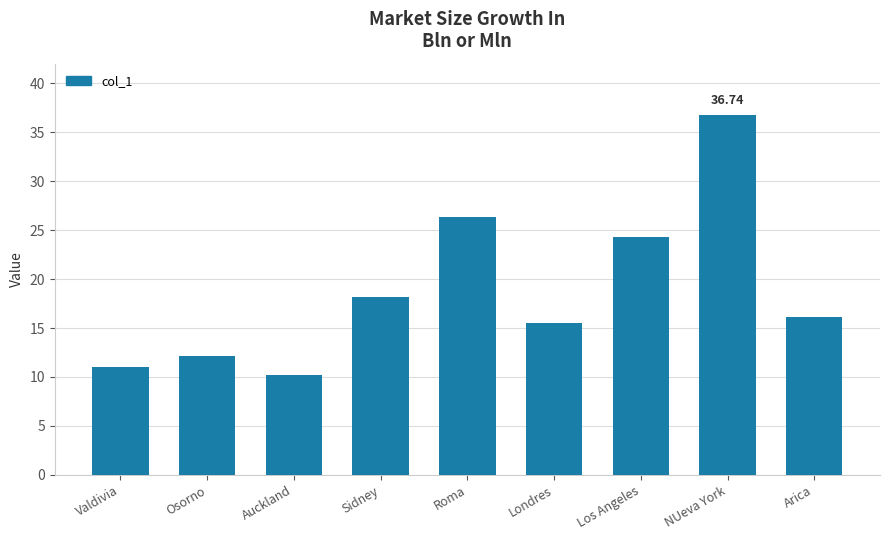

Read the value at Arica.

16.1